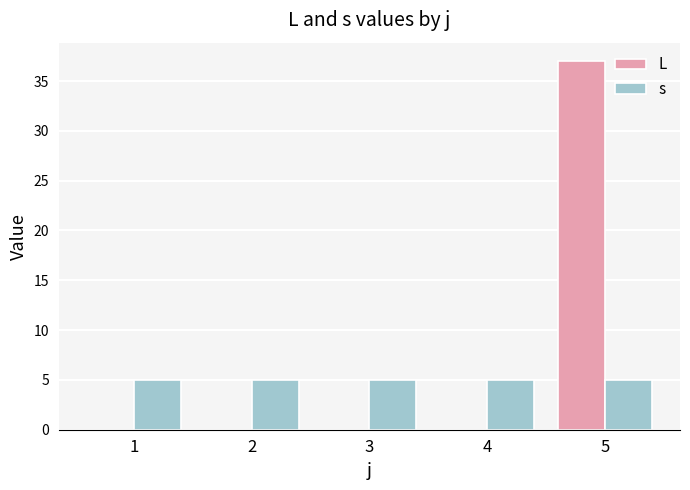

Which series has the largest total across all categories?

L